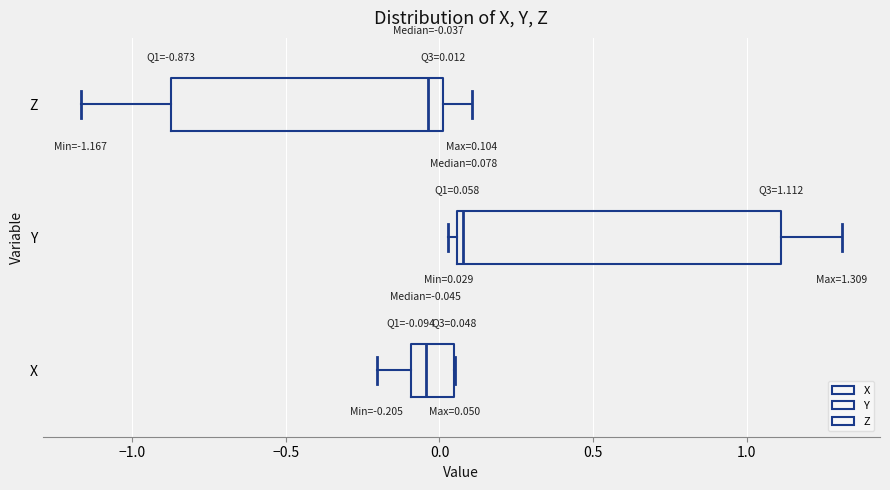

Comparing the boxes themselves (not the whiskers), which one is the widest?

Y